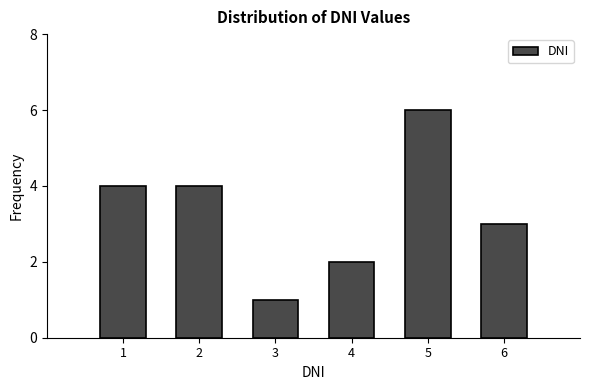

Reading left to right, list all the values displayed in this chart.

4	4	1	2	6	3